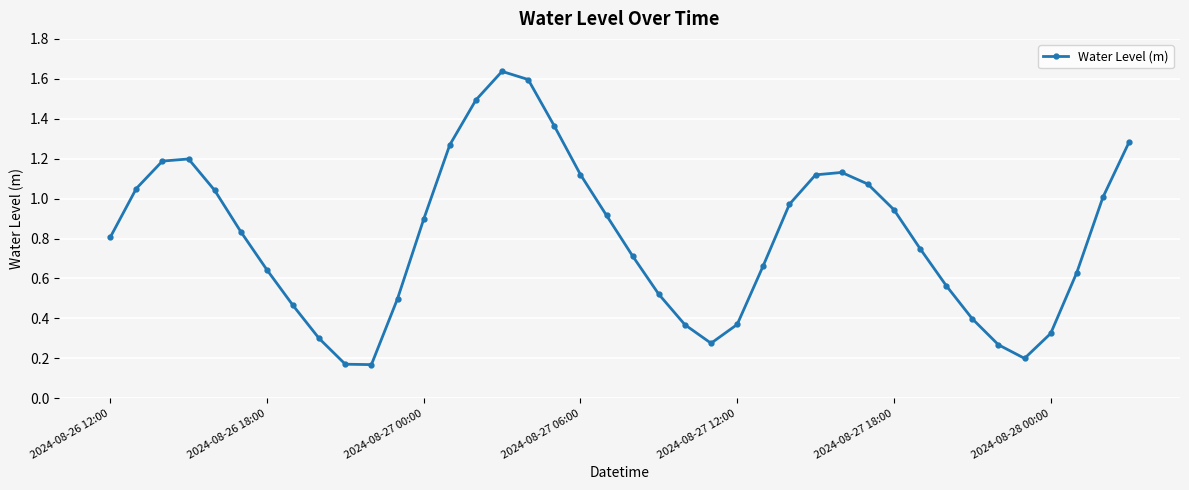

How many interior local valleys (lower than both neighbors) does the data have?

3